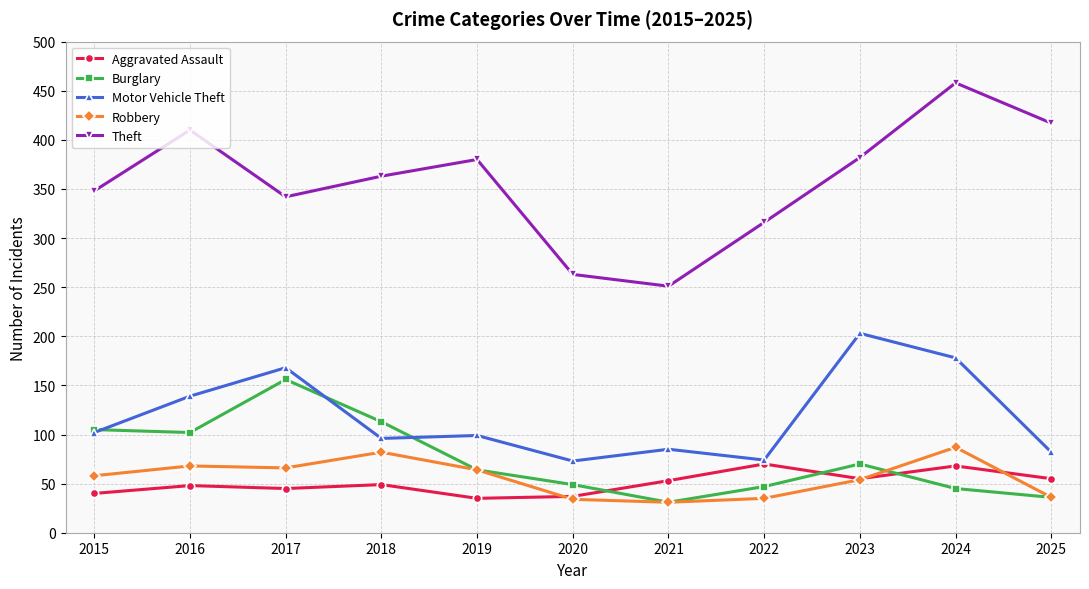

Between 2024 and 2025, which series saw the biggest shift?

Motor Vehicle Theft